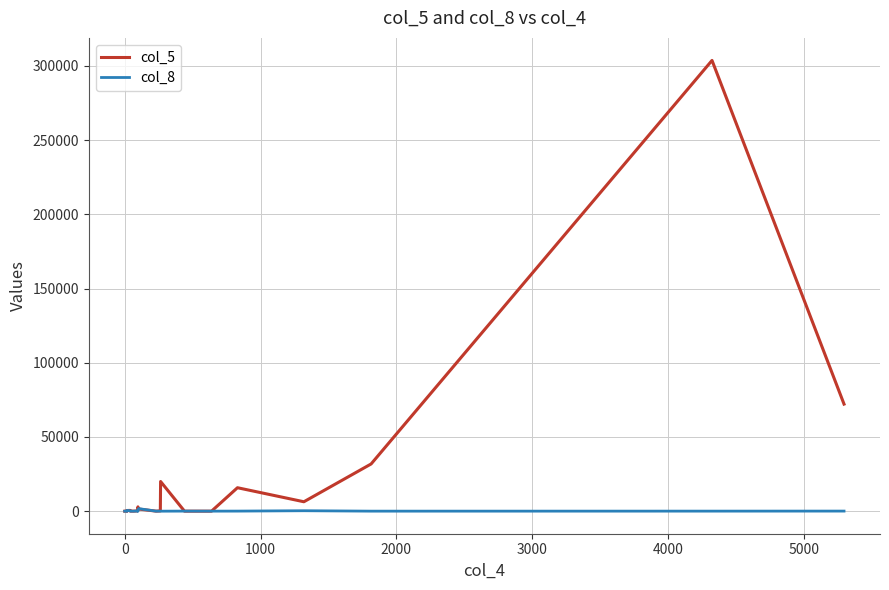

How many distinct data groups are displayed?

2